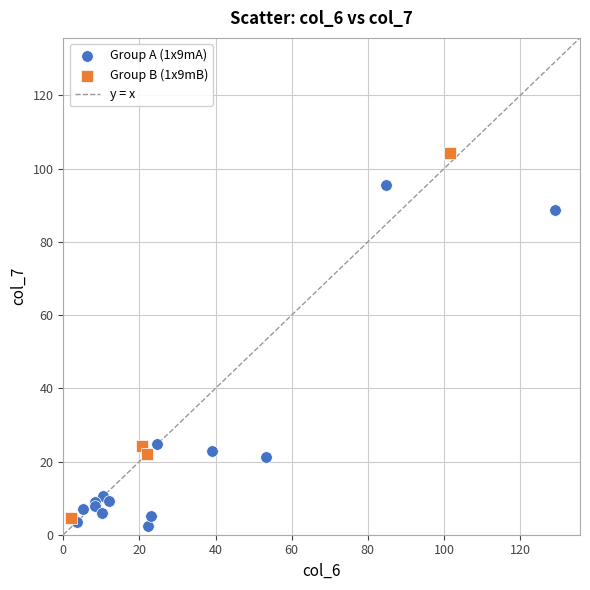

Which series reaches the maximum Y coordinate?

Group B (1x9mB)